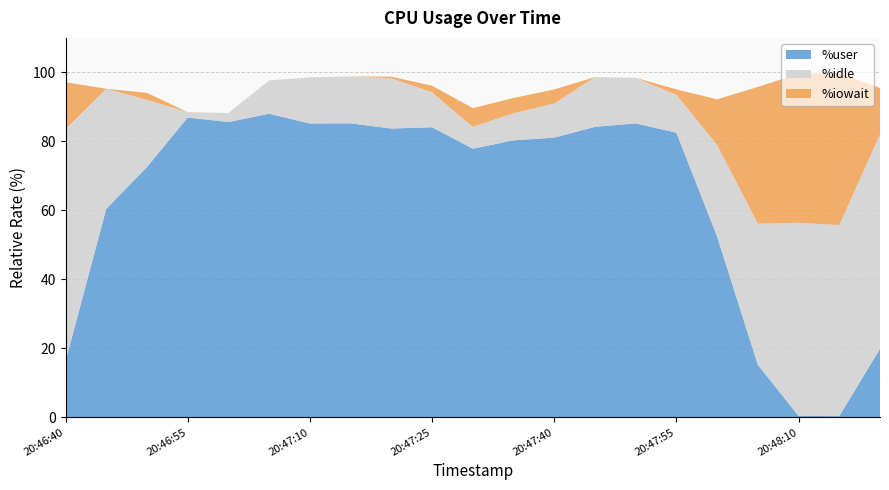

Reading right to left, transcribe all the data shown in this chart.

%user: 20:48:20=19.9	20:48:15=0.3	20:48:10=0.4	20:48:05=15.2	20:48:00=52.4	20:47:55=82.5	20:47:50=85.2	20:47:45=84.2	20:47:40=81.1	20:47:35=80.3	20:47:30=77.9	20:47:25=84.1	20:47:20=83.7	20:47:15=85.2	20:47:10=85.2	20:47:05=88.0	20:47:00=85.6	20:46:55=86.9	20:46:50=72.6	20:46:45=60.4	20:46:40=16.3
%idle: 20:48:20=62.1	20:48:15=55.4	20:48:10=56.0	20:48:05=40.9	20:48:00=26.6	20:47:55=11.0	20:47:50=13.2	20:47:45=14.4	20:47:40=9.9	20:47:35=7.9	20:47:30=6.3	20:47:25=10.1	20:47:20=14.6	20:47:15=13.6	20:47:10=13.4	20:47:05=9.7	20:47:00=2.5	20:46:55=1.6	20:46:50=19.5	20:46:45=34.8	20:46:40=67.3
%iowait: 20:48:20=13.4	20:48:15=44.0	20:48:10=43.2	20:48:05=39.6	20:48:00=13.2	20:47:55=1.6	20:47:50=0.0	20:47:45=0.0	20:47:40=4.1	20:47:35=4.4	20:47:30=5.4	20:47:25=1.9	20:47:20=0.5	20:47:15=0.0	20:47:10=0.0	20:47:05=0.0	20:47:00=0.1	20:46:55=0.0	20:46:50=2.0	20:46:45=0.0	20:46:40=13.6